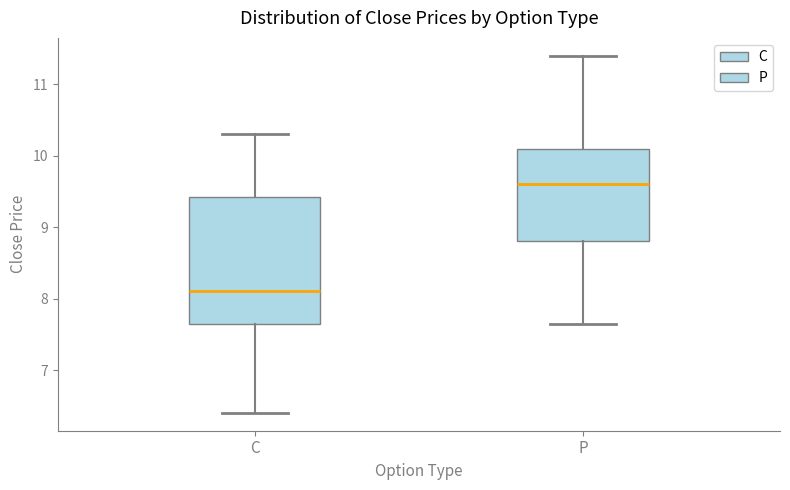

Which box is the tallest, from its lower edge to its upper edge?

C